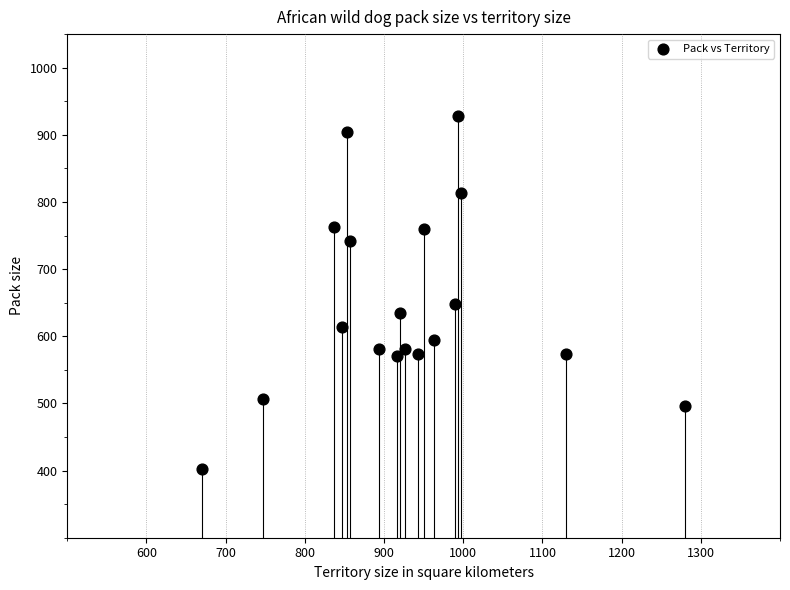

What Y value in the scatter plot is closest to 664?

648.0